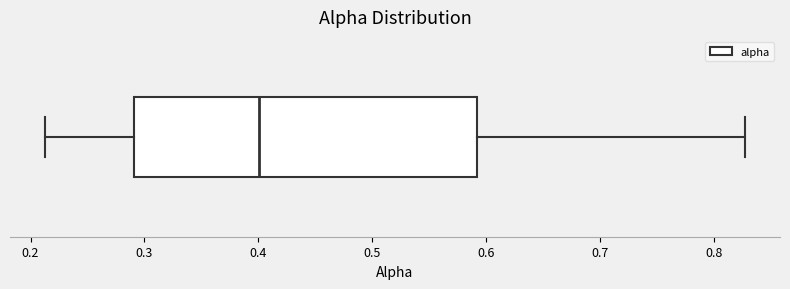

Transcribe this box plot: give where the median line is, the range the box spans, and where the two whiskers end, as read against the x-axis. The values are not printed on the chart, so give them approximately, as read against the axis.

median 0.40, box 0.29 to 0.59, whiskers 0.21 to 0.83